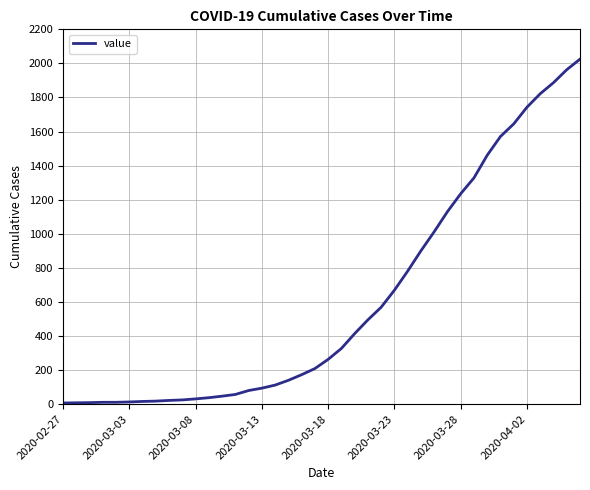

What is the maximum value shown in the chart?

2025